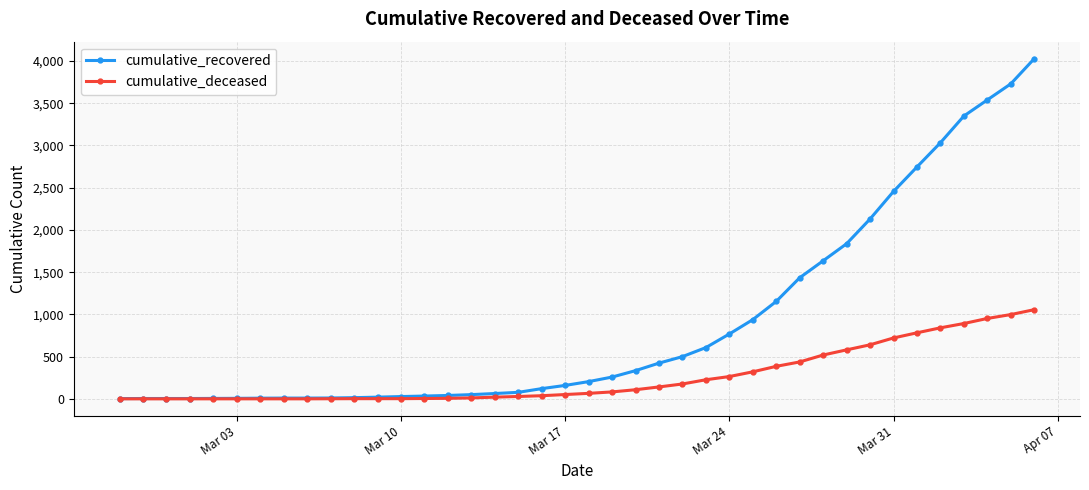

What is the maximum value shown in the chart?

4028